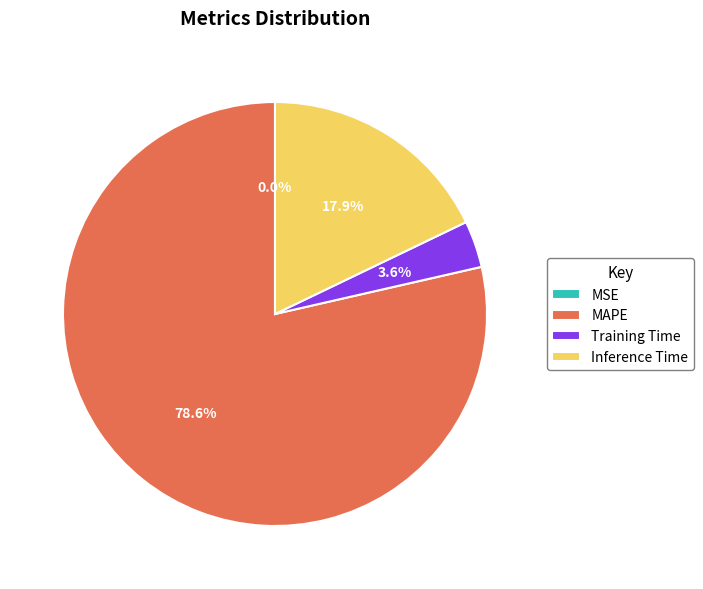

To the nearest percent, what percentage of the pie is Training Time?

4%